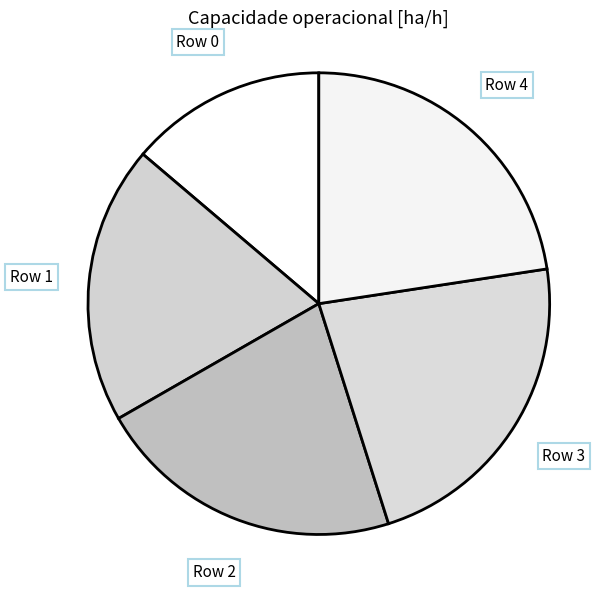

How many slices are in this pie chart?

5